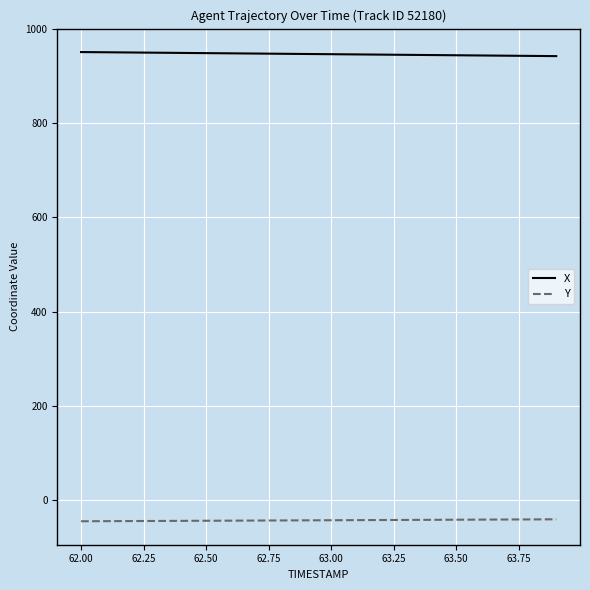

At how many categories does at least one series exceed 379?

20